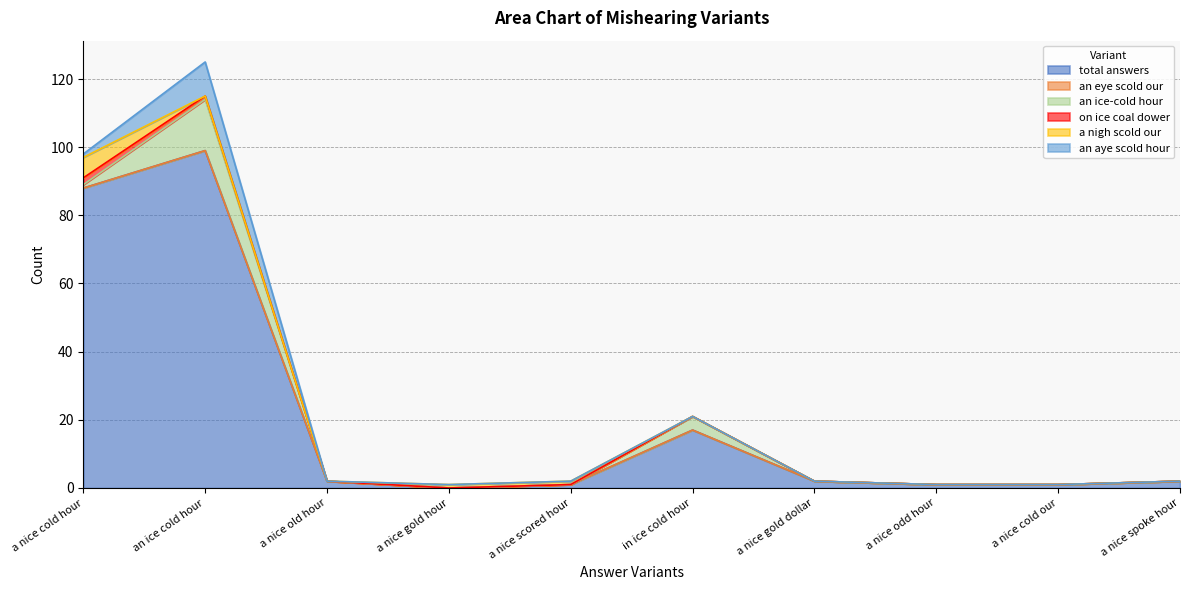

The an ice-cold hour series shows 1 at a nice cold hour. True or false?

True